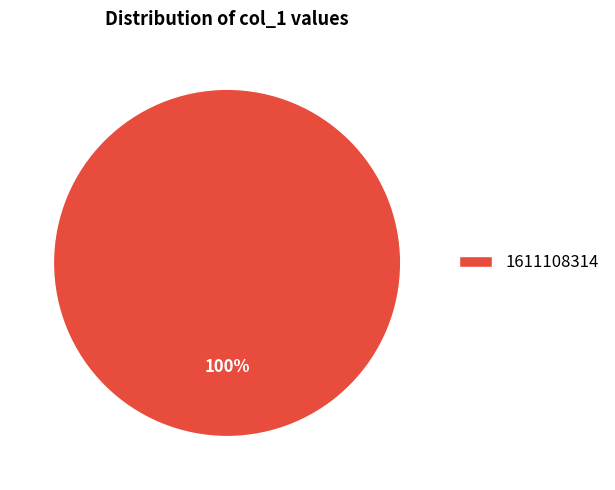

Which slice represents more than half of the pie?

1611108314